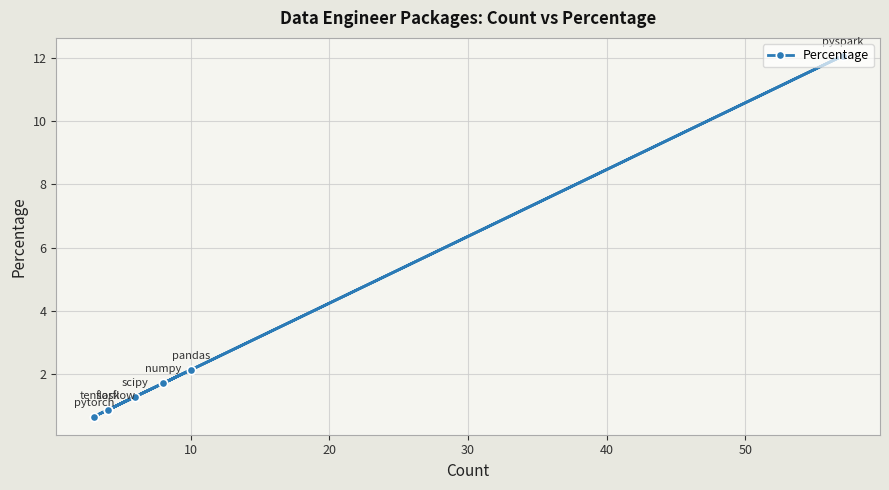

What is the smallest value displayed?

0.6